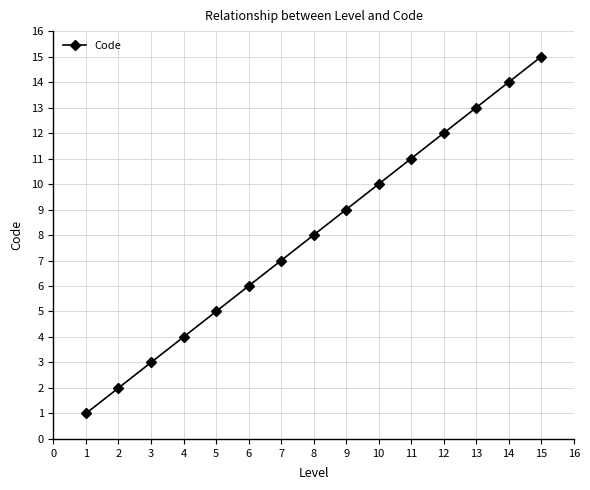

How many data points are less than 8?

7